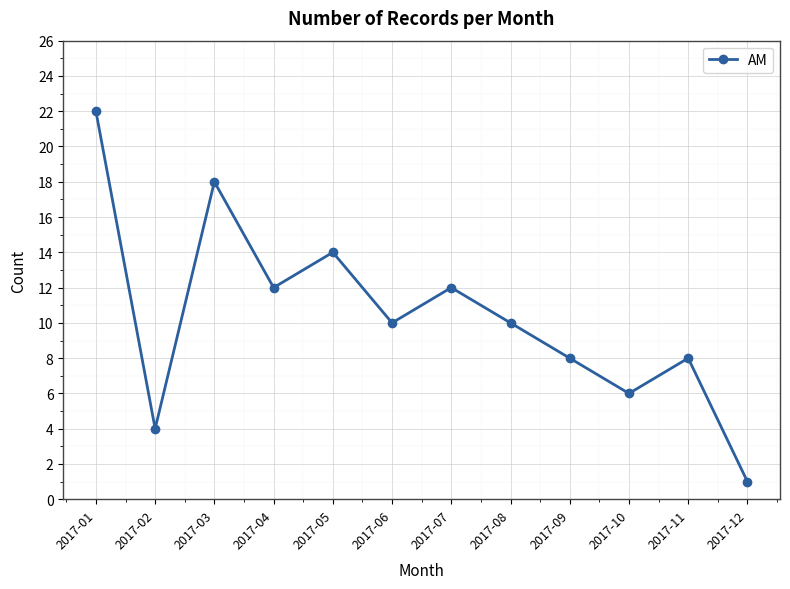

The chart shows a value of 38 at 2017-01. True or false?

False